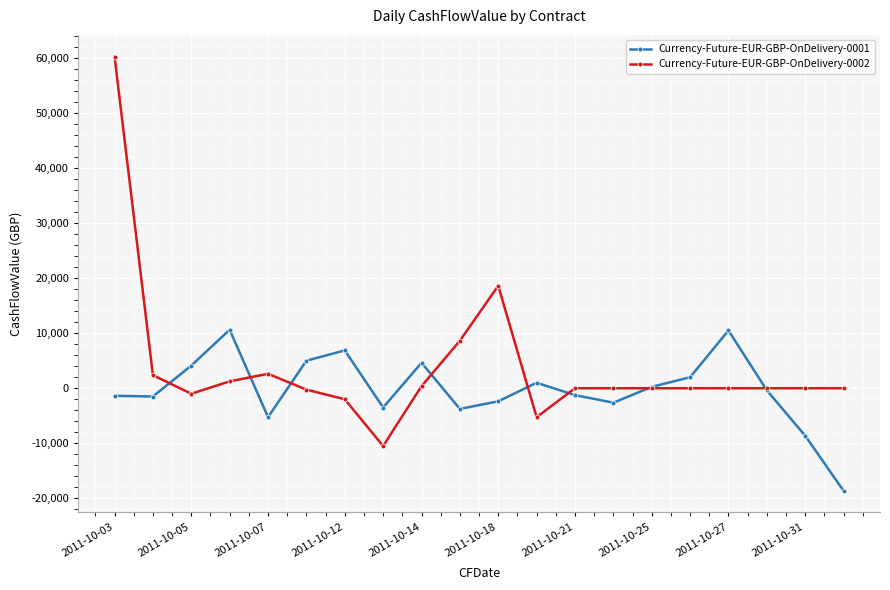

What is the minimum value shown in the chart?

-18625